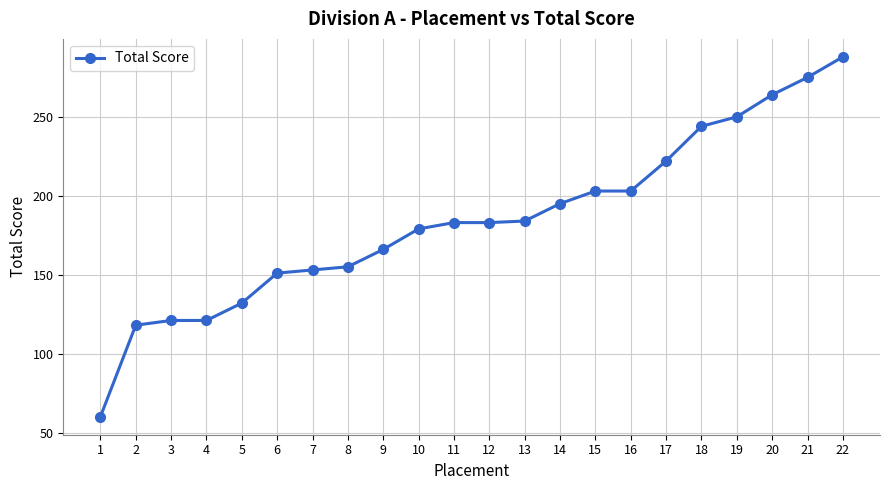

What is the maximum value shown in the chart?

288